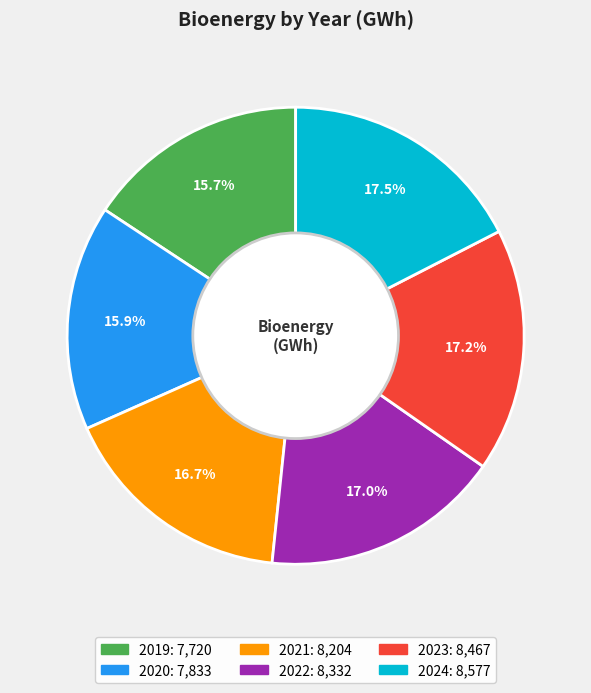

Between 2019 and 2023, which is larger?

2023